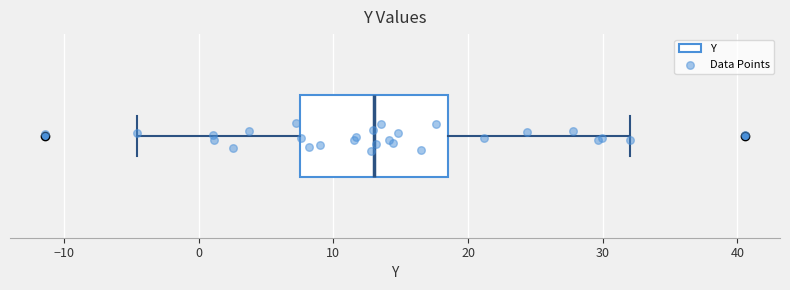

Read this box plot against the x-axis: the position of the median line, the range covered by the box, and the ends of both whiskers. The values are not printed on the chart, so give them approximately, as read against the axis.

median 13, box 8 to 19, whiskers -5 to 32